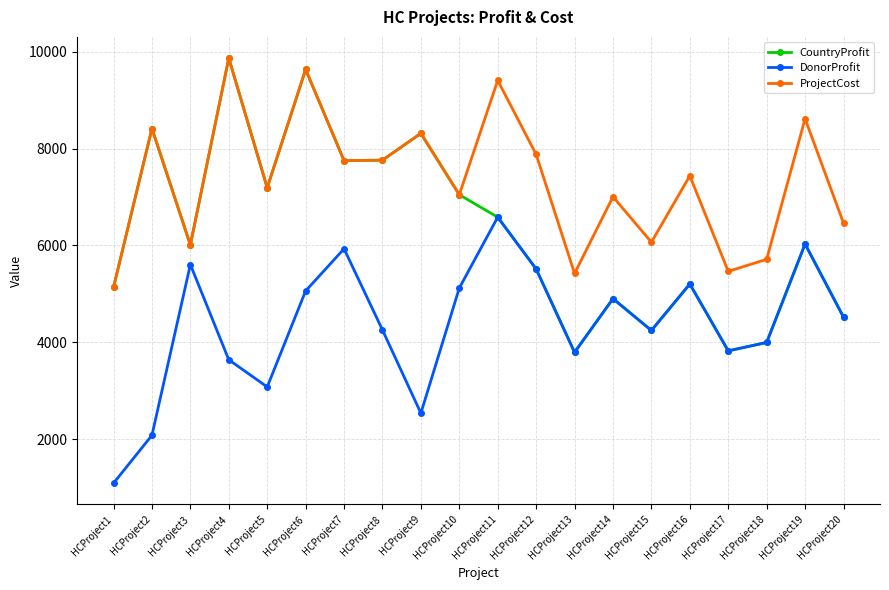

Which series has the largest range (max minus min)?

CountryProfit